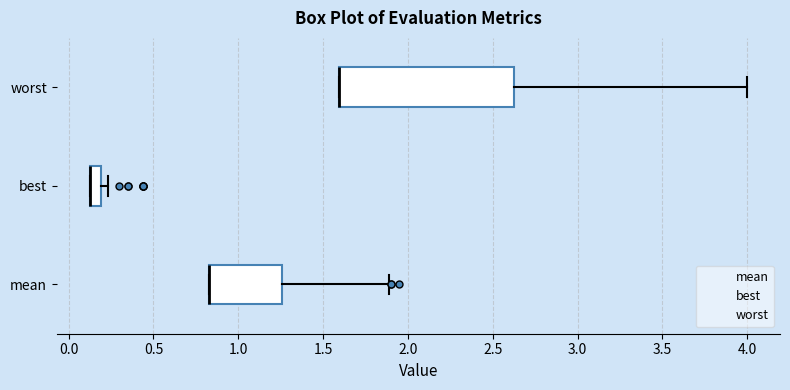

Where is the left edge of the box for mean on the x-axis? The values are not printed on the chart, so give them approximately, as read against the axis.

0.85